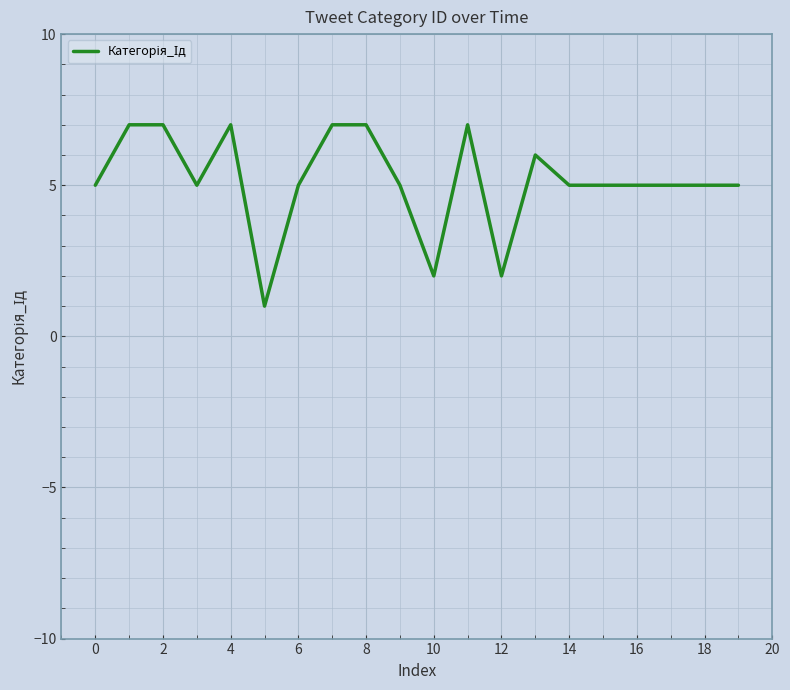

What is the difference between the maximum and minimum values?

6